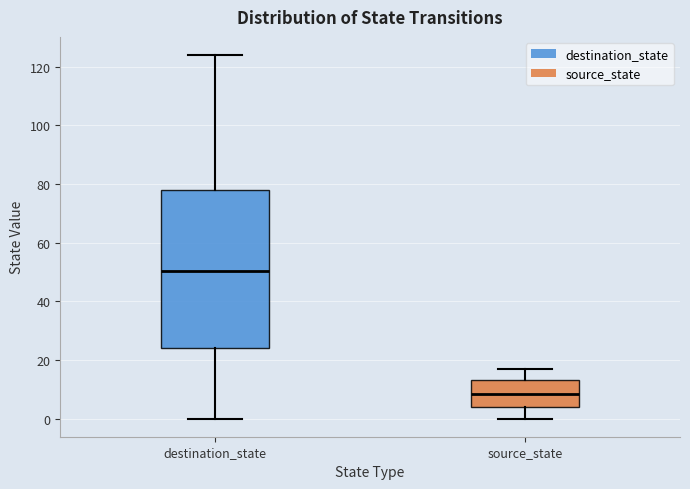

Reading left to right, read every box against the y-axis: the position of its median line, the range the box covers, and the ends of its whiskers. The values are not printed on the chart, so give them approximately, as read against the axis.

destination_state: median 50, box 24 to 78, whiskers 0 to 124
source_state: median 8, box 4 to 14, whiskers 0 to 18